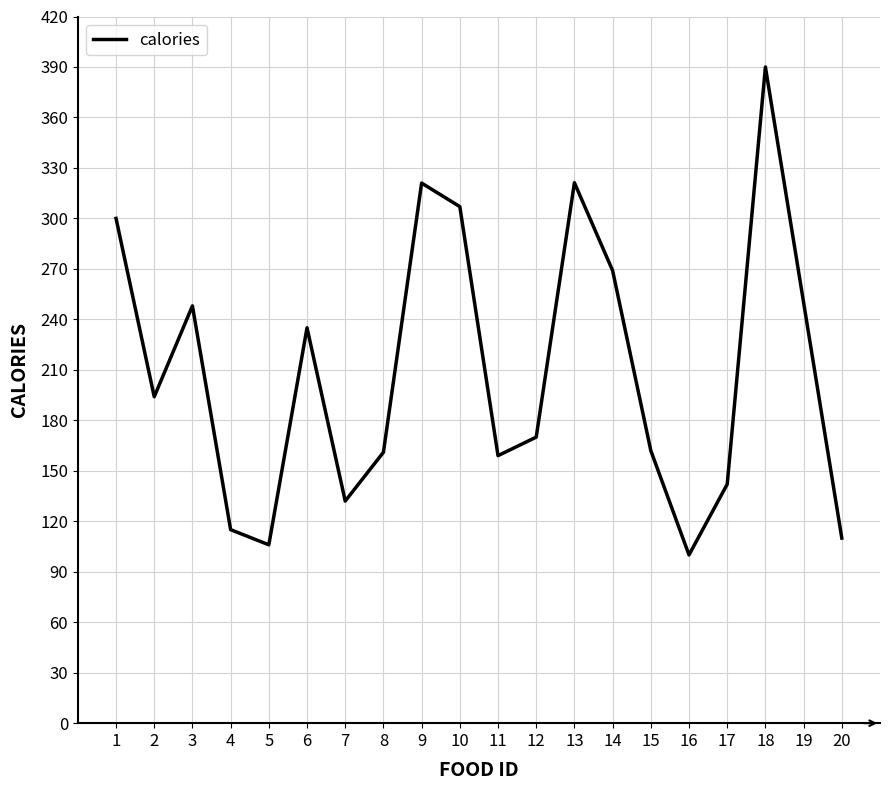

Read the value at 14.

269.0